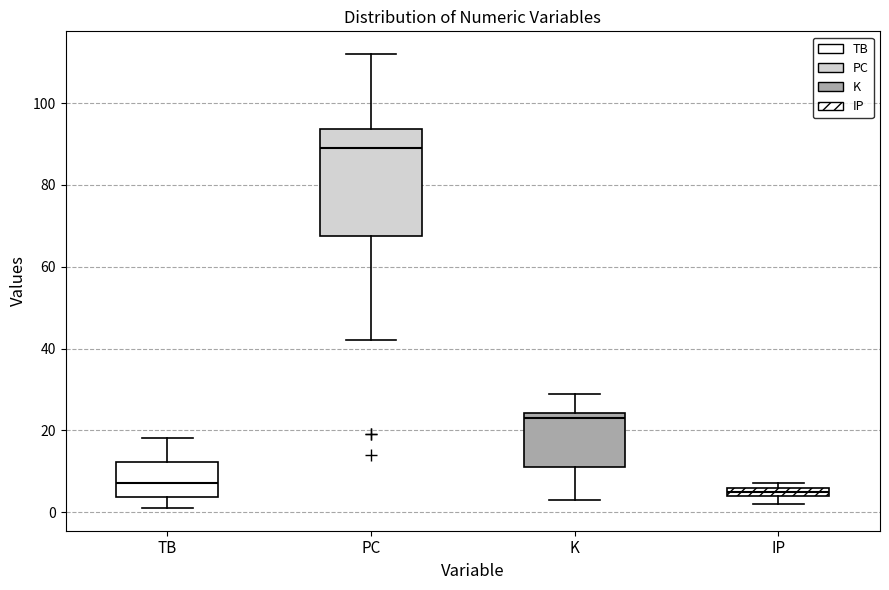

Where is the lower edge of the box for IP on the y-axis? The values are not printed on the chart, so give them approximately, as read against the axis.

4